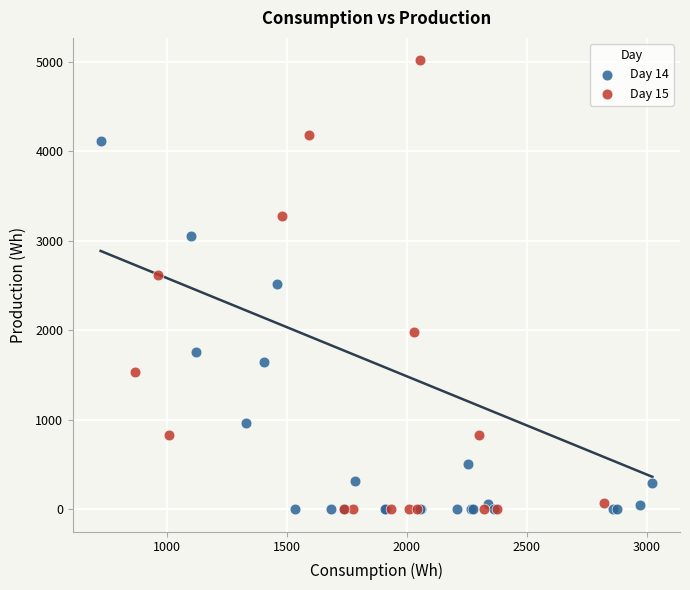

Which series reaches the maximum Y coordinate?

Day 15